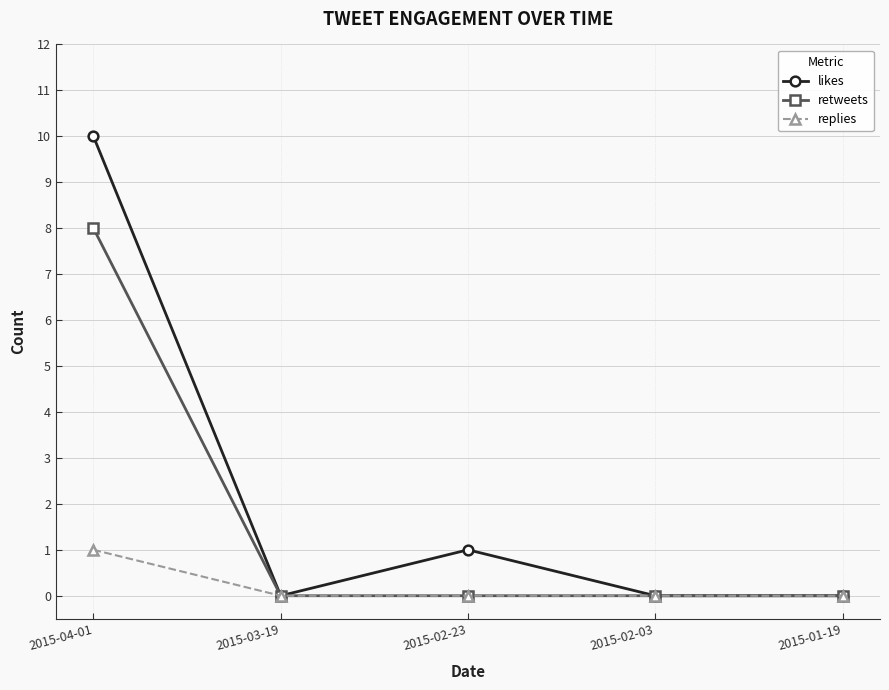

Reading left to right, transcribe all the data shown in this chart.

likes: 10	0	1	0	0
retweets: 8	0	0	0	0
replies: 1	0	0	0	0